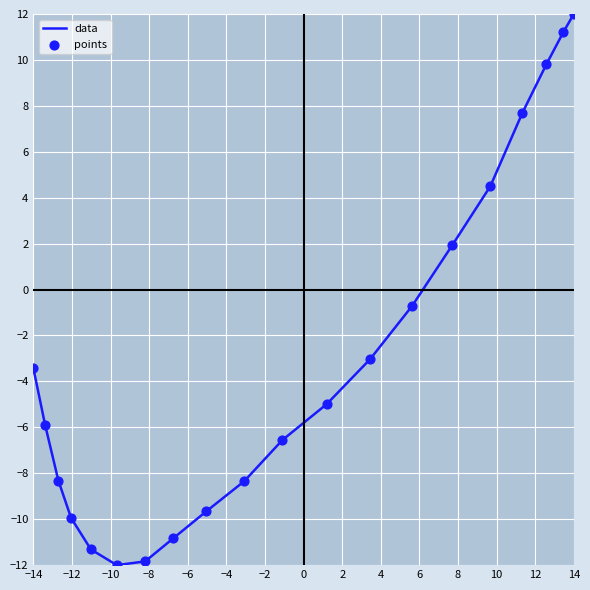

What is the smallest value displayed?

-12.0